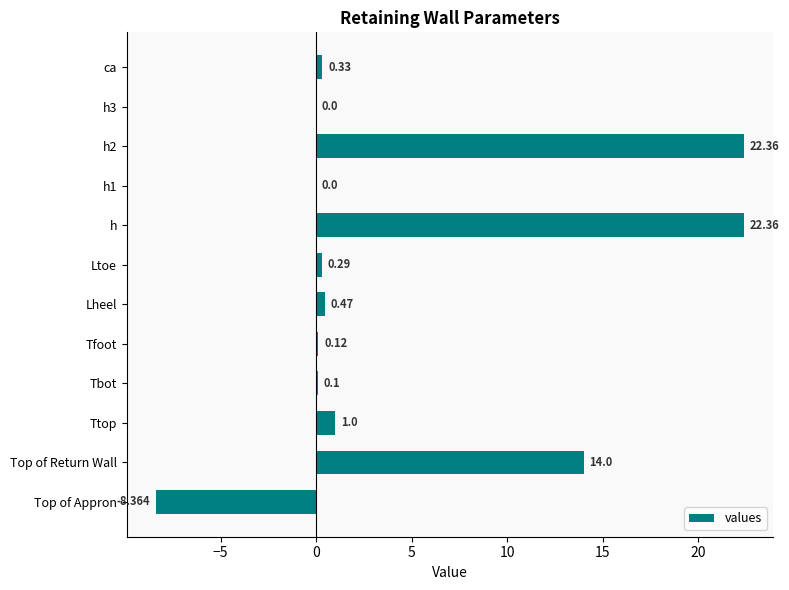

Where is the data nearest to the value 6?

Ttop